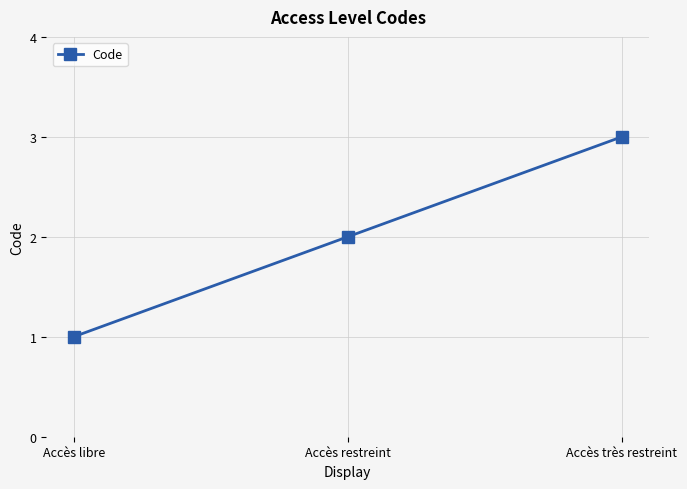

Reading left to right, what are all the values shown in this chart?

1	2	3